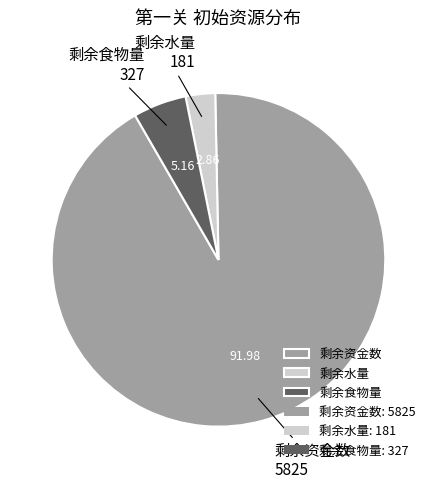

Rank the categories by value from highest to lowest.

剩余资金数, 剩余食物量, 剩余水量